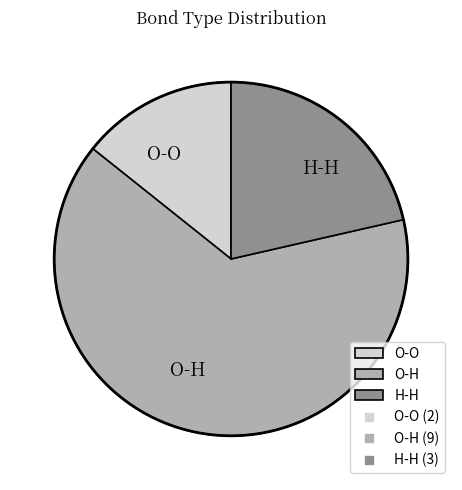

Which category has the smallest portion of the pie?

O-O